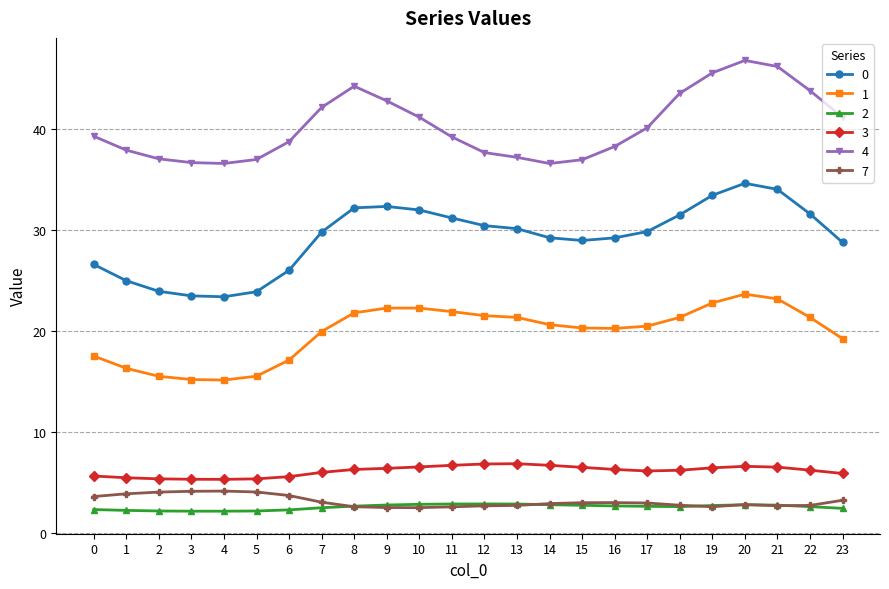

True or false: 7 and 3 cross at least once.

False